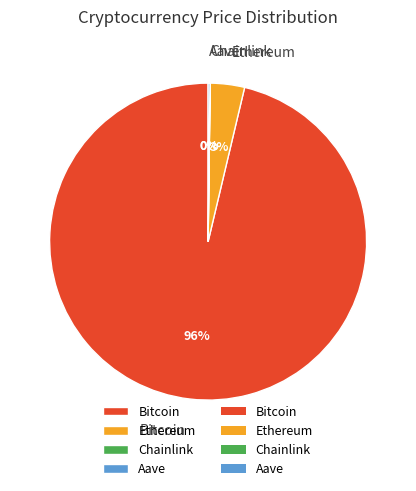

Which has a higher value, Ethereum or Bitcoin?

Bitcoin